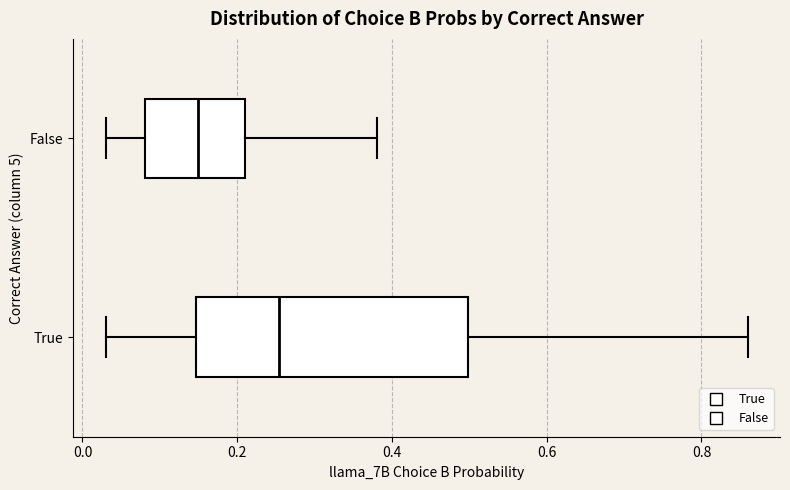

Which box's median line is the furthest to the right?

True